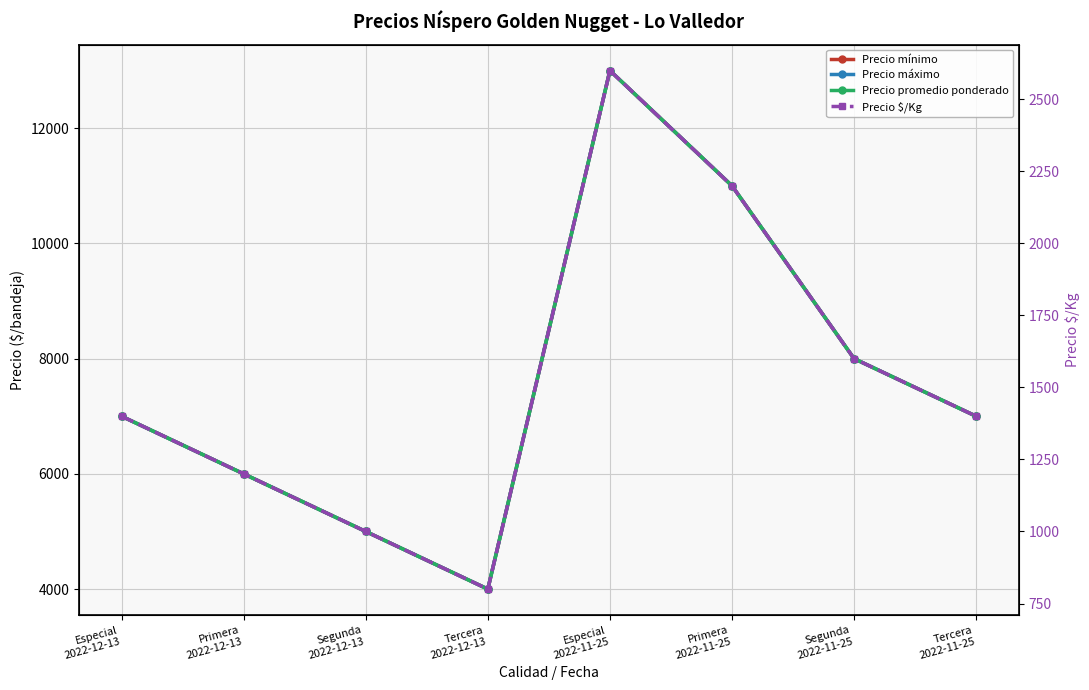

At which category is the sum across all series the highest?

Especial
2022-11-25